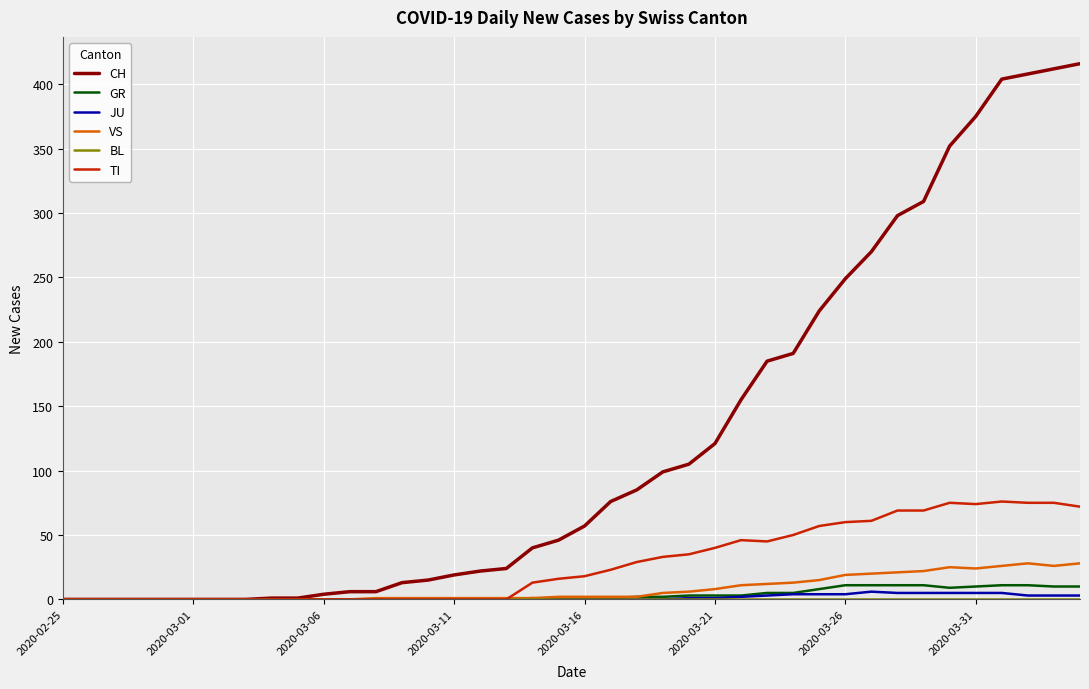

Which series has the largest total across all categories?

CH